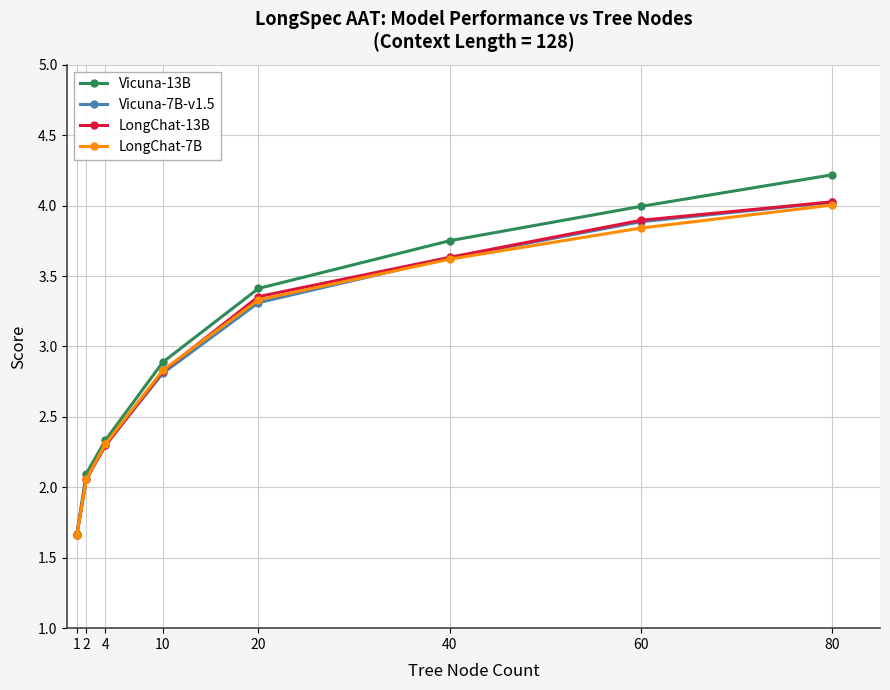

Which series has the largest range (max minus min)?

Vicuna-13B